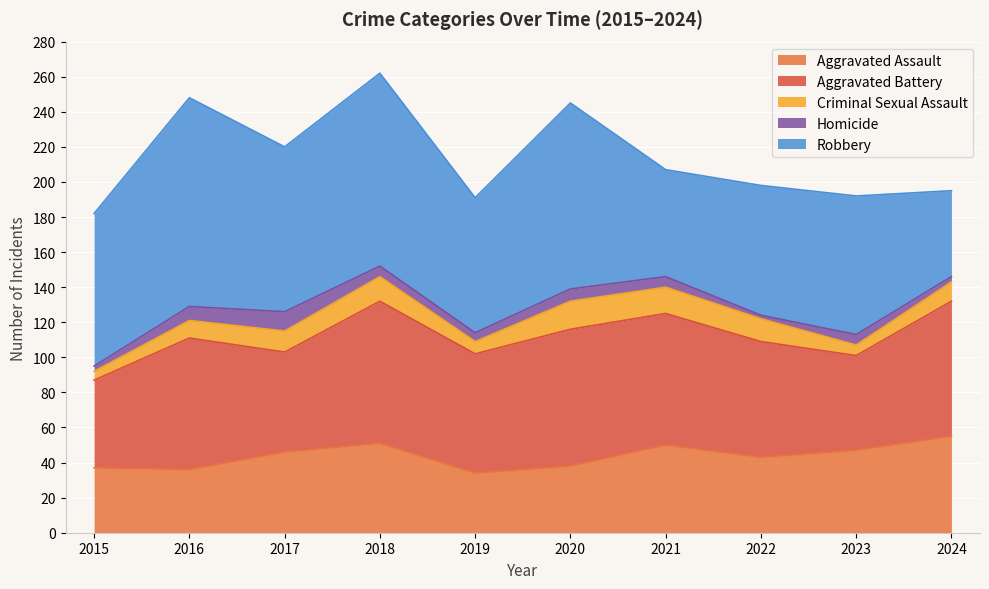

Does the chart display data point markers on the line(s)?

No